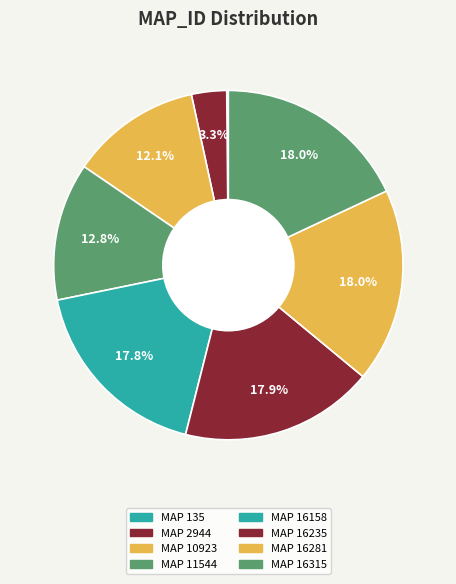

Does MAP 10923 represent more than half of the total?

No